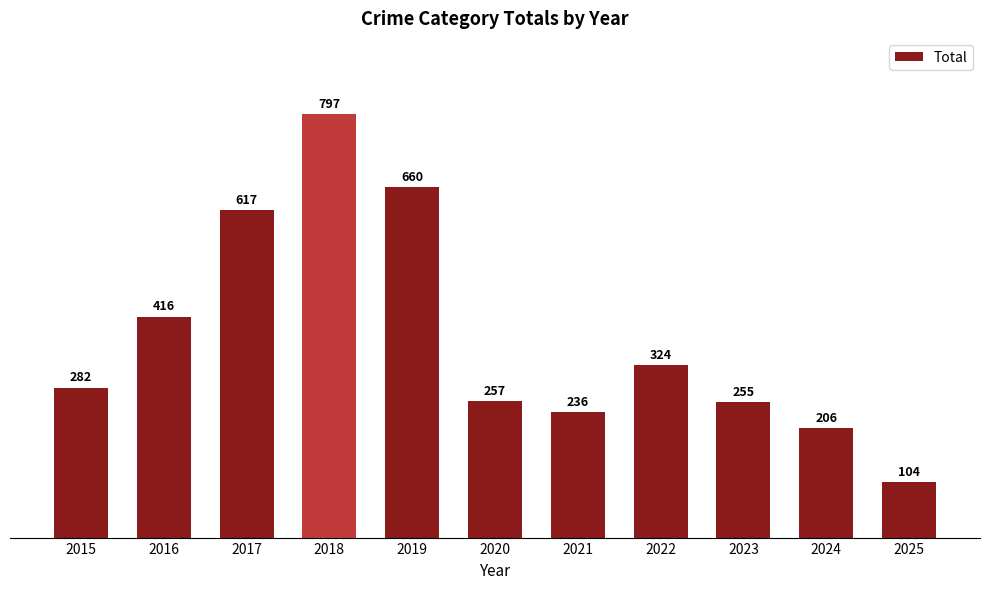

Reading right to left, transcribe all the data shown in this chart.

104	206	255	324	236	257	660	797	617	416	282